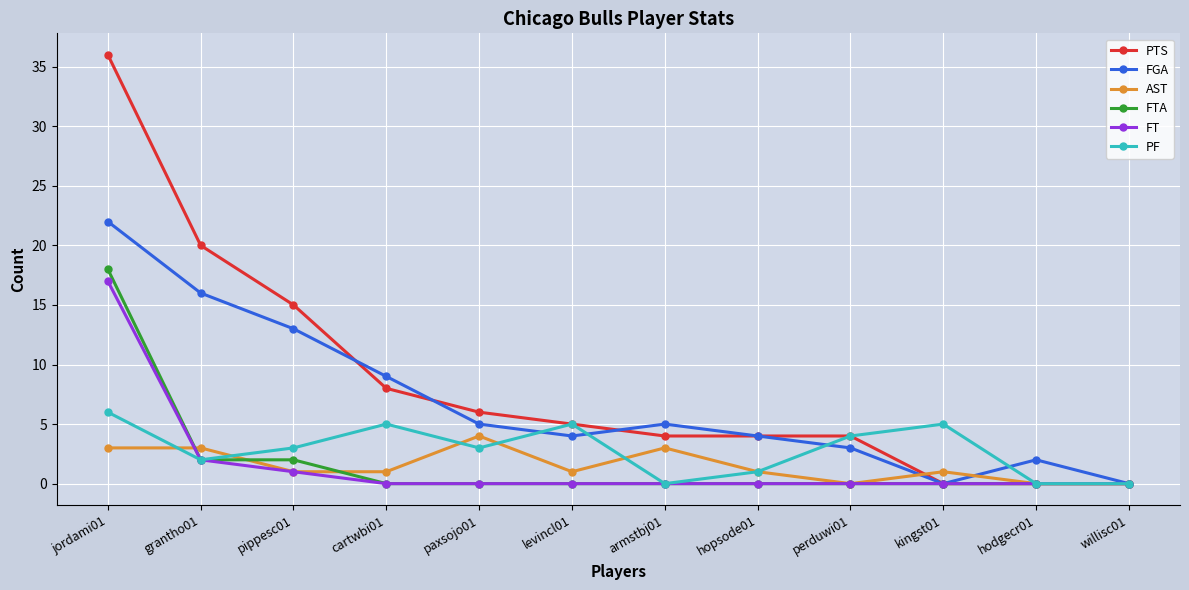

Is it true that PTS equals 2 at hopsode01?

False